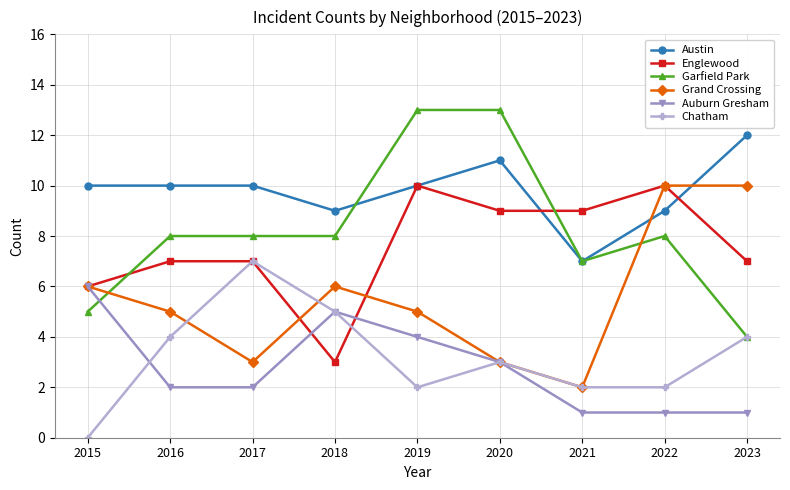

What is the difference between the highest and lowest values at 2015?

10